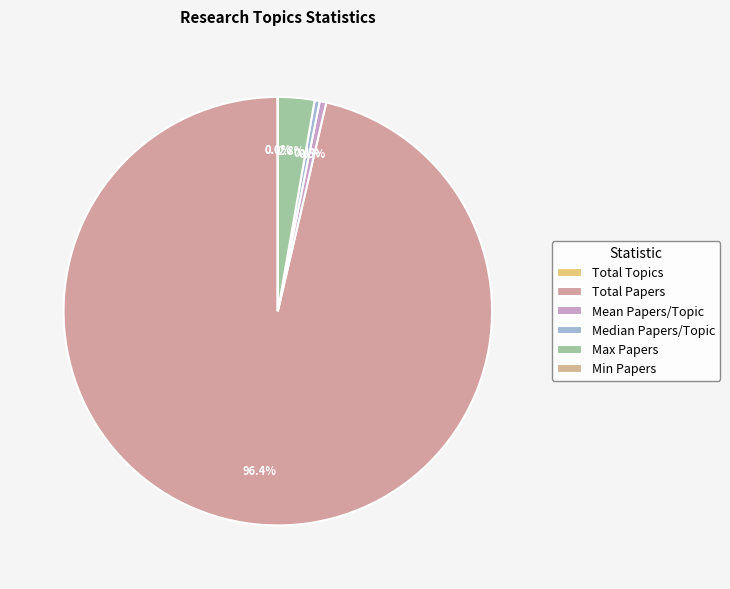

Count the number of slices in the pie.

6